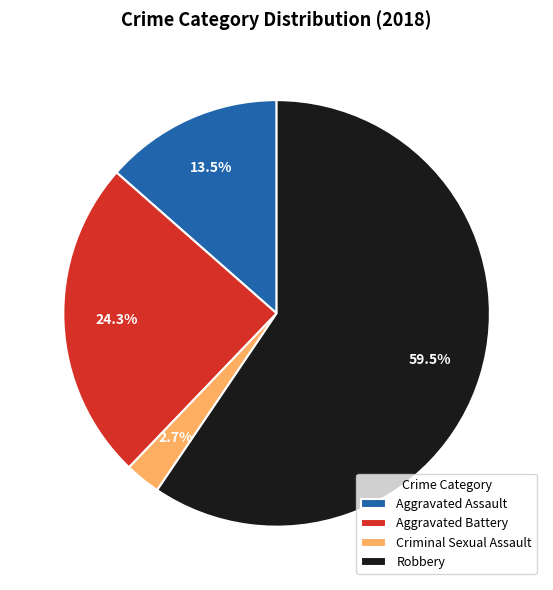

Combined, what portion of the pie is Aggravated Battery and Robbery?

83.8%